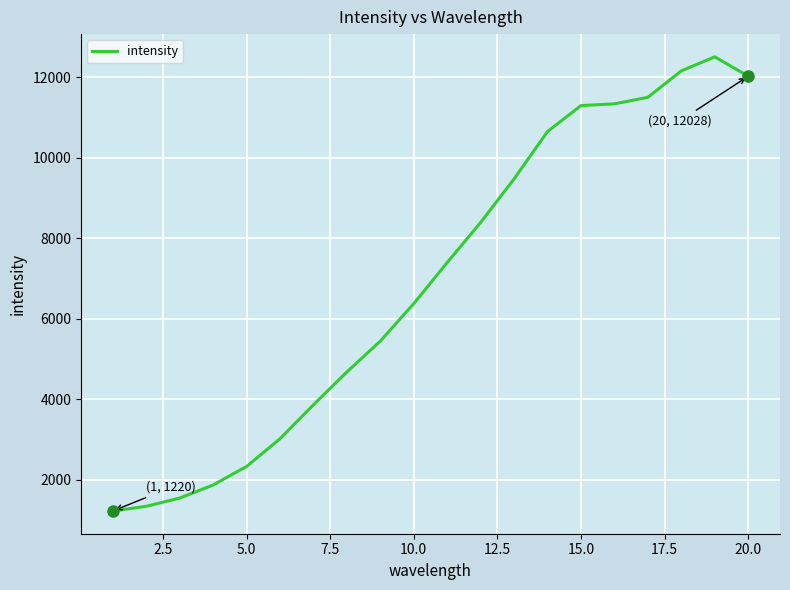

What is the smallest value displayed?

1220